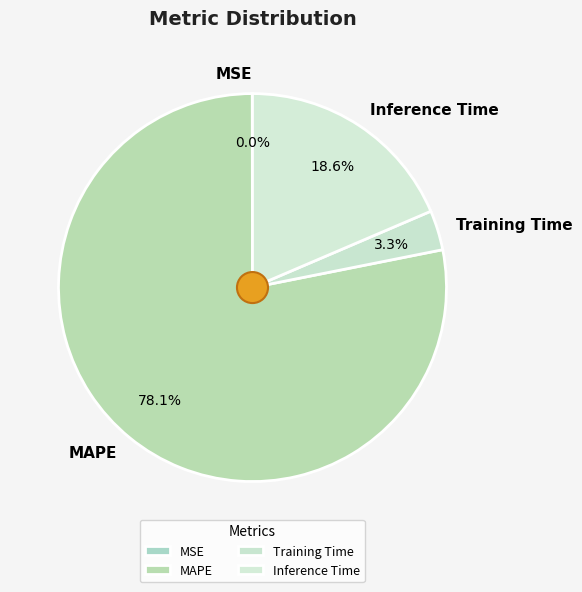

Which slice is the largest?

MAPE